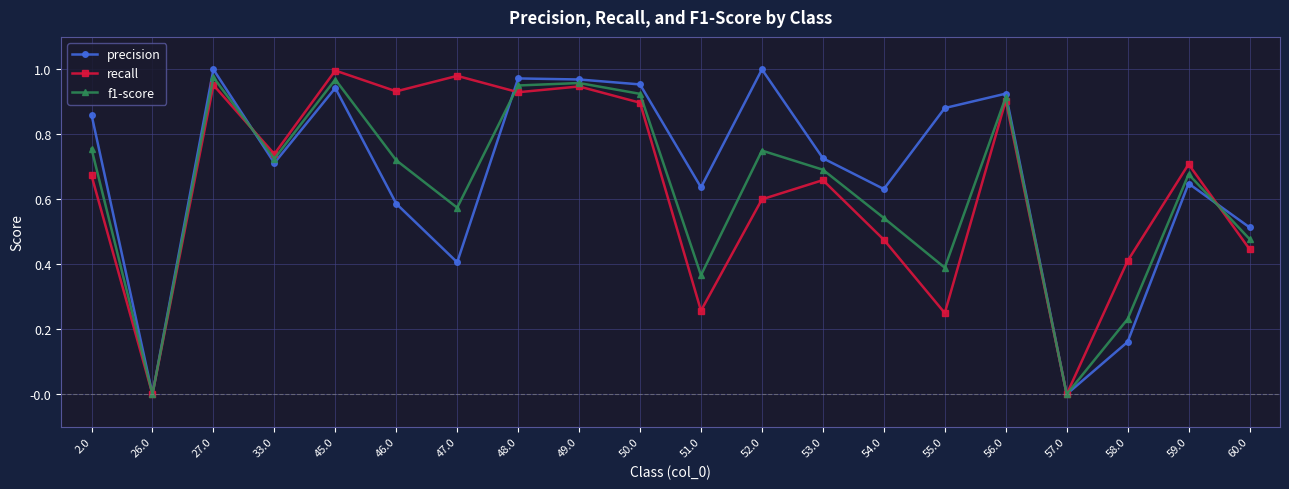

True or false: recall has more than 0 points higher than both neighbors.

True